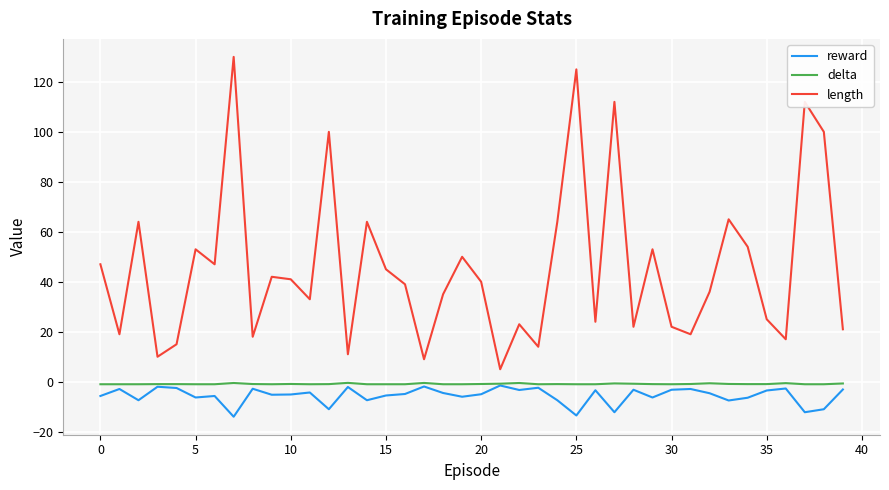

Which series has the largest range (max minus min)?

length